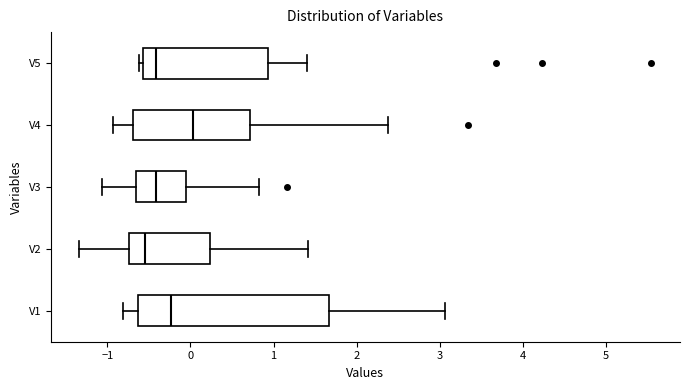

Reading bottom to top, transcribe this box plot: for each box, give where its median line is, the range the box spans, and where its two whiskers end, as read against the x-axis. The values are not printed on the chart, so give them approximately, as read against the axis.

V1: median -0.2, box -0.6 to 1.7, whiskers -0.8 to 3.1
V2: median -0.5, box -0.7 to 0.2, whiskers -1.3 to 1.4
V3: median -0.4, box -0.7 to -0.1, whiskers -1.1 to 0.8
V4: median 0.0, box -0.7 to 0.7, whiskers -0.9 to 2.4
V5: median -0.4, box -0.6 to 0.9, whiskers -0.6 (just left of the box's left edge) to 1.4